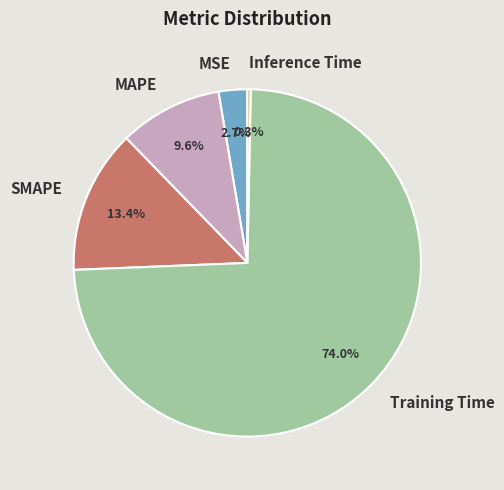

To the nearest percent, what is the difference between the Inference Time and Training Time slice percentages?

74%